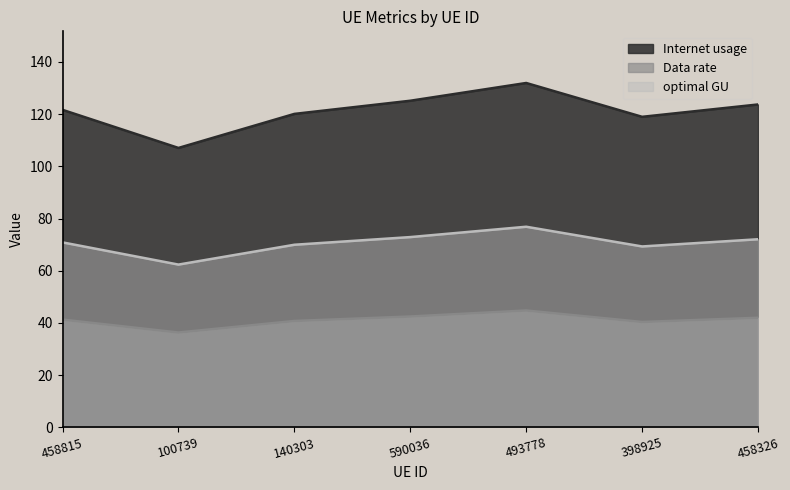

True or false: optimal GU and Data rate intersect in this chart.

False